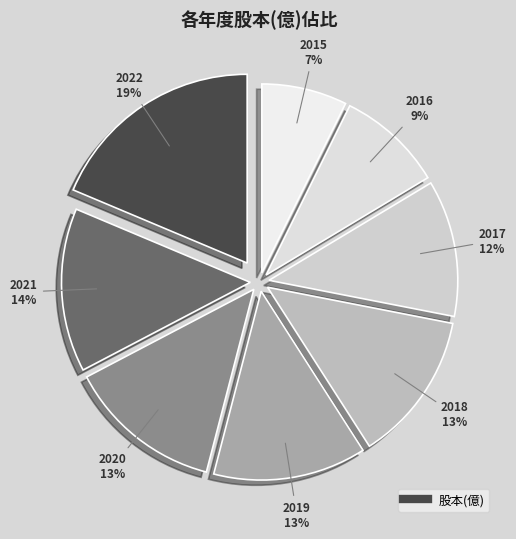

Which slice is the smallest?

2015